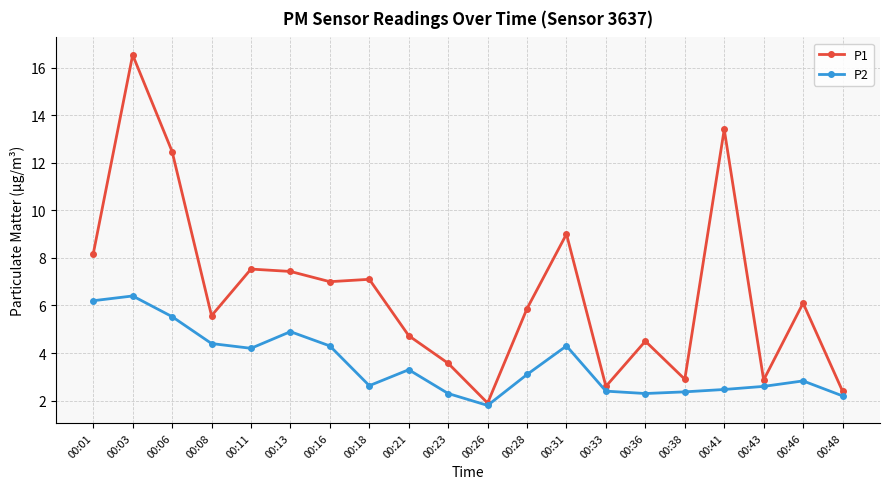

Which category has the lowest value in the P1 series?

00:26